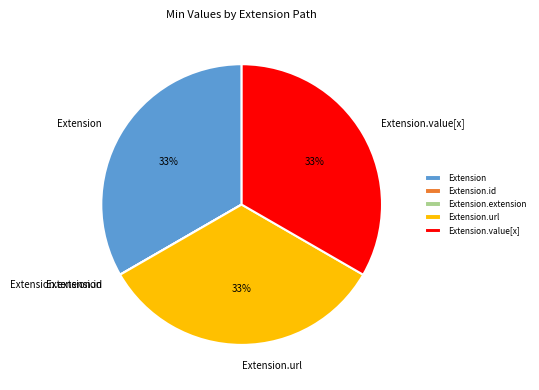

To the nearest percent, what percentage of the pie is Extension.url?

33%